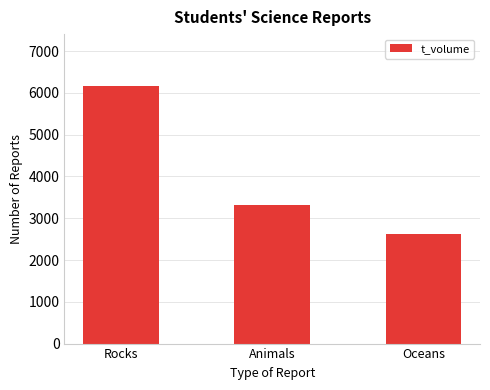

What value does the data have at Animals, to the nearest 10?

3320